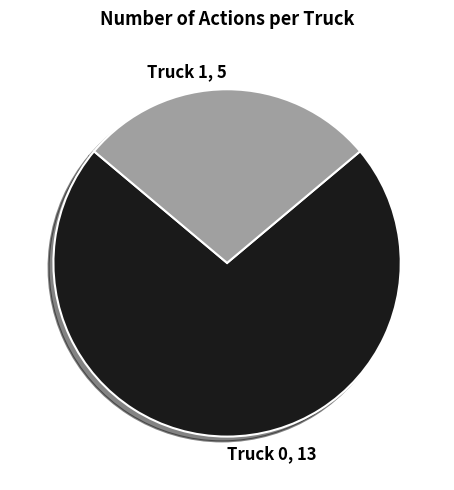

Rank the categories by value from highest to lowest.

Truck 0, Truck 1